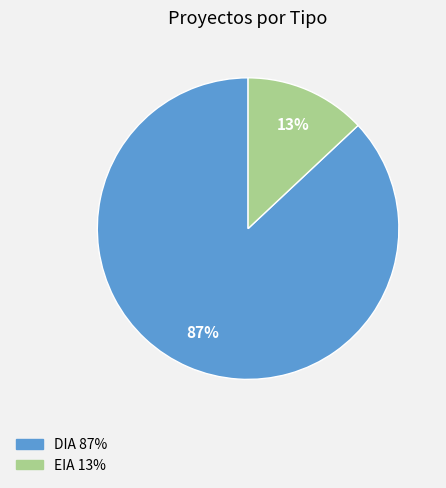

To the nearest percent, what portion does EIA represent?

13%